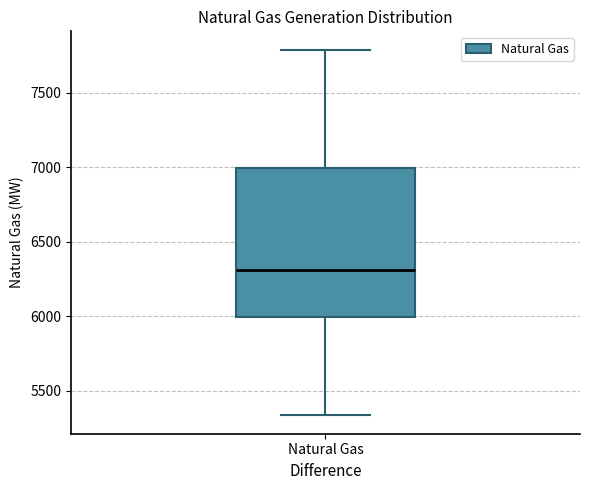

Where is the upper edge of the box for Natural Gas on the y-axis? The values are not printed on the chart, so give them approximately, as read against the axis.

7000